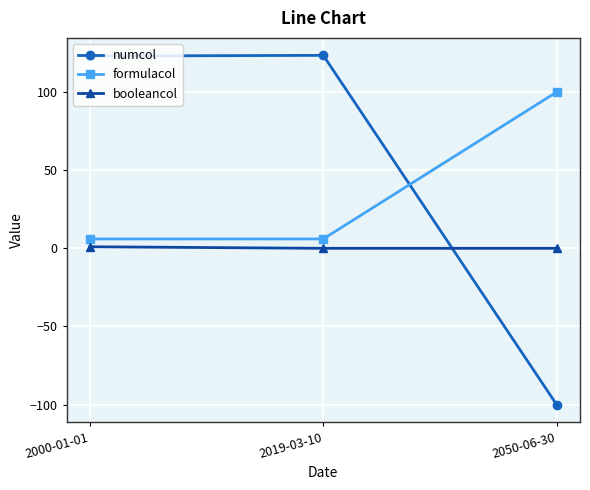

What are all the series names shown in the legend?

numcol, formulacol, booleancol